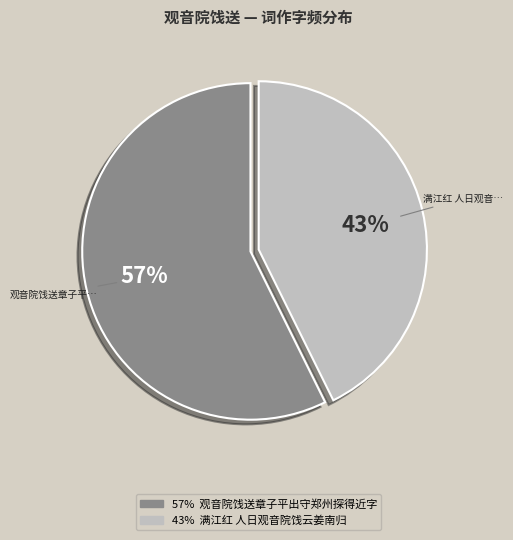

Is there a majority slice in this chart?

Yes